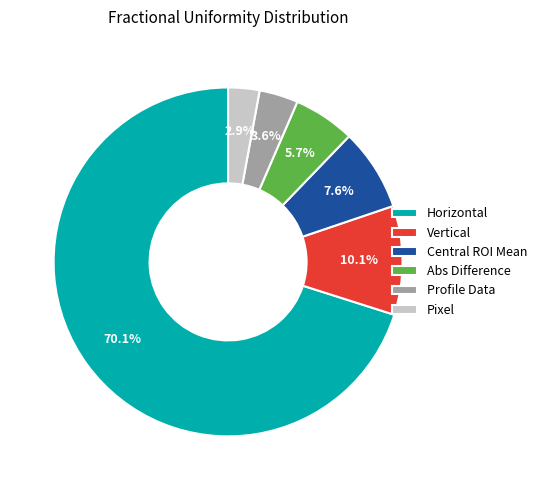

The Abs Difference slice represents 6% of the pie. True or false?

True